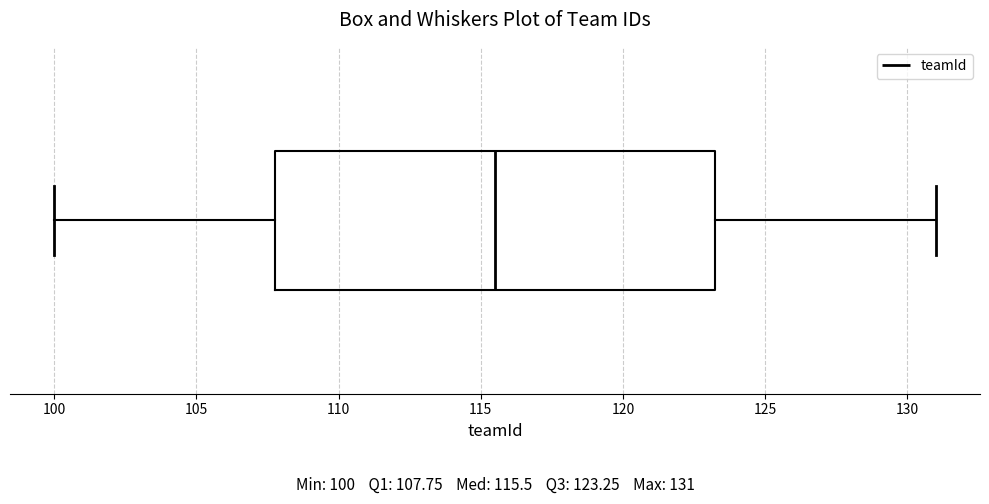

Transcribe this box plot: give where the median line is, the range the box spans, and where the two whiskers end, as read against the x-axis. The values are not printed on the chart, so give them approximately, as read against the axis.

median 115.5, box 108.0 to 123.5, whiskers 100.0 to 131.0